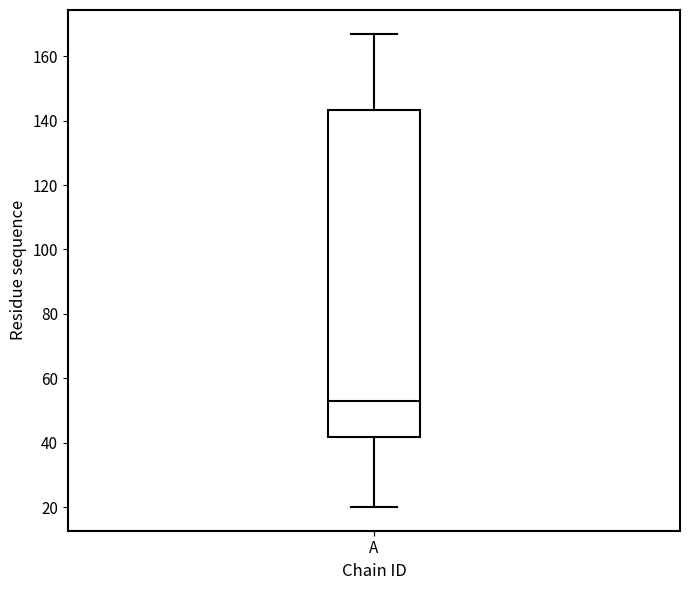

Read this box plot against the y-axis: the position of the median line, the range covered by the box, and the ends of both whiskers. The values are not printed on the chart, so give them approximately, as read against the axis.

median 54, box 42 to 144, whiskers 20 to 168